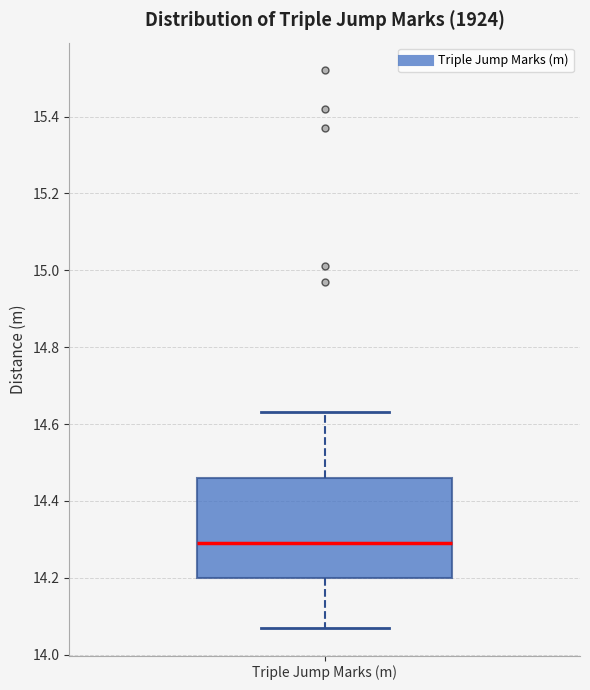

Read this box plot against the y-axis: the position of the median line, the range covered by the box, and the ends of both whiskers. The values are not printed on the chart, so give them approximately, as read against the axis.

median 14.30, box 14.20 to 14.46, whiskers 14.08 to 14.64